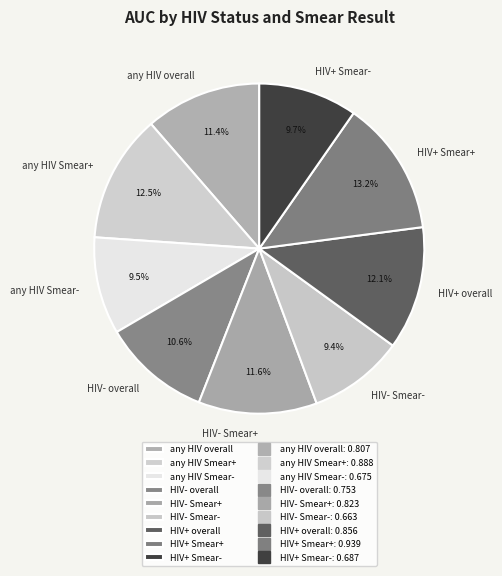

Do any HIV Smear- and HIV+ Smear+ together represent more than half of the pie?

No